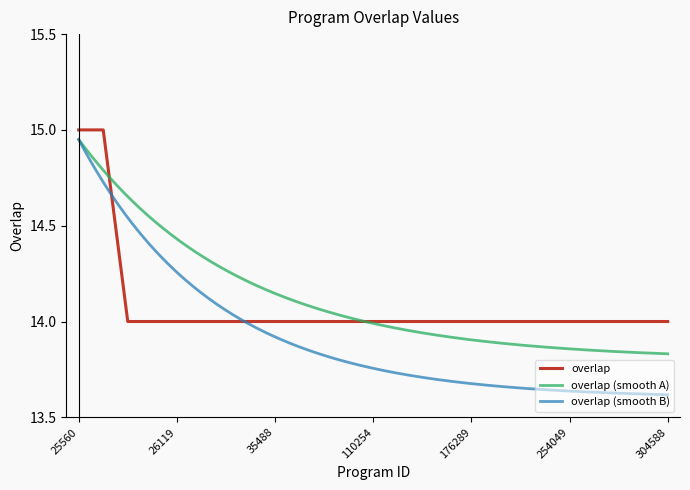

Is it true that the value at 191109 is 14?

True